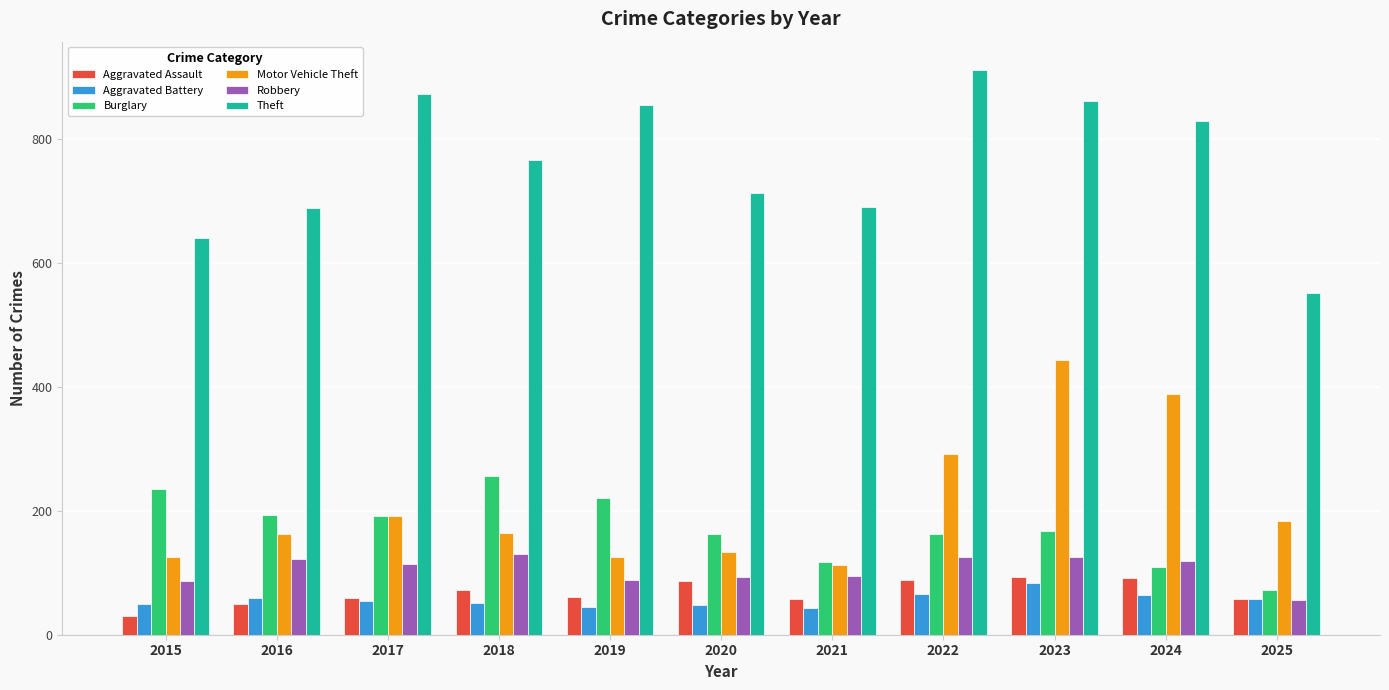

What value does the Burglary series have at 2023?

167